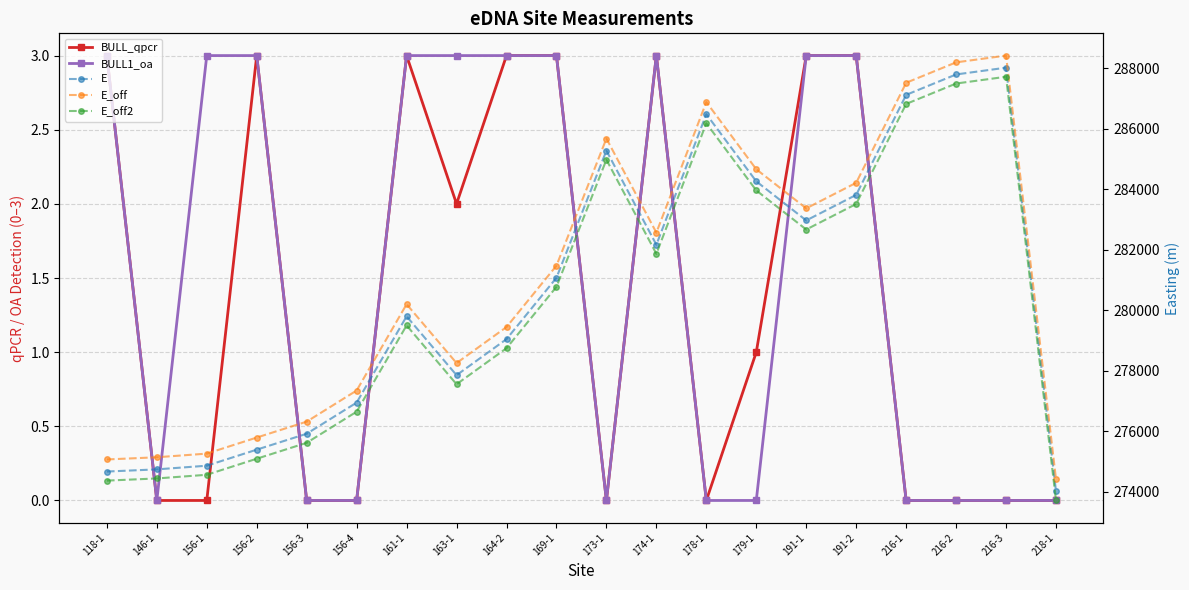

True or false: BULL_qpcr has more than 0 interior local peaks.

True